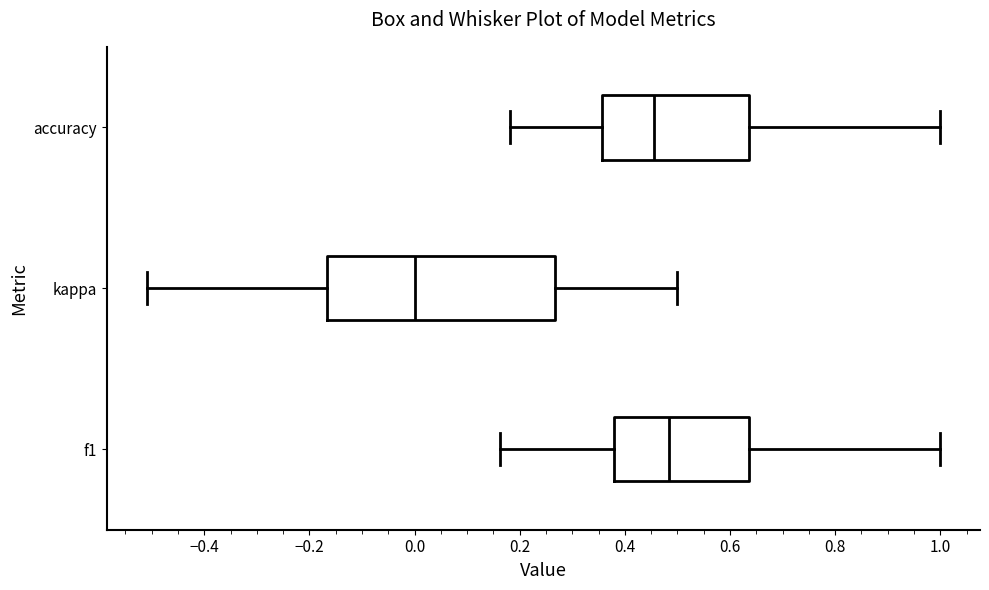

Where is the right edge of the box for kappa on the x-axis? The values are not printed on the chart, so give them approximately, as read against the axis.

0.26